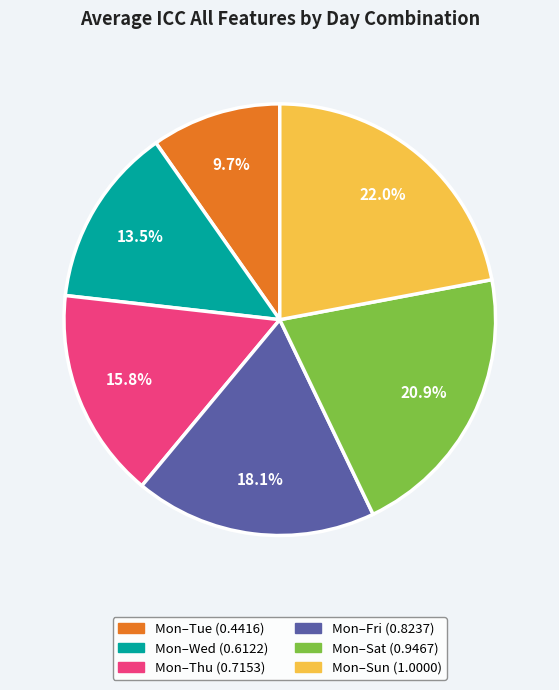

Is there any slice that represents more than half of the pie?

No